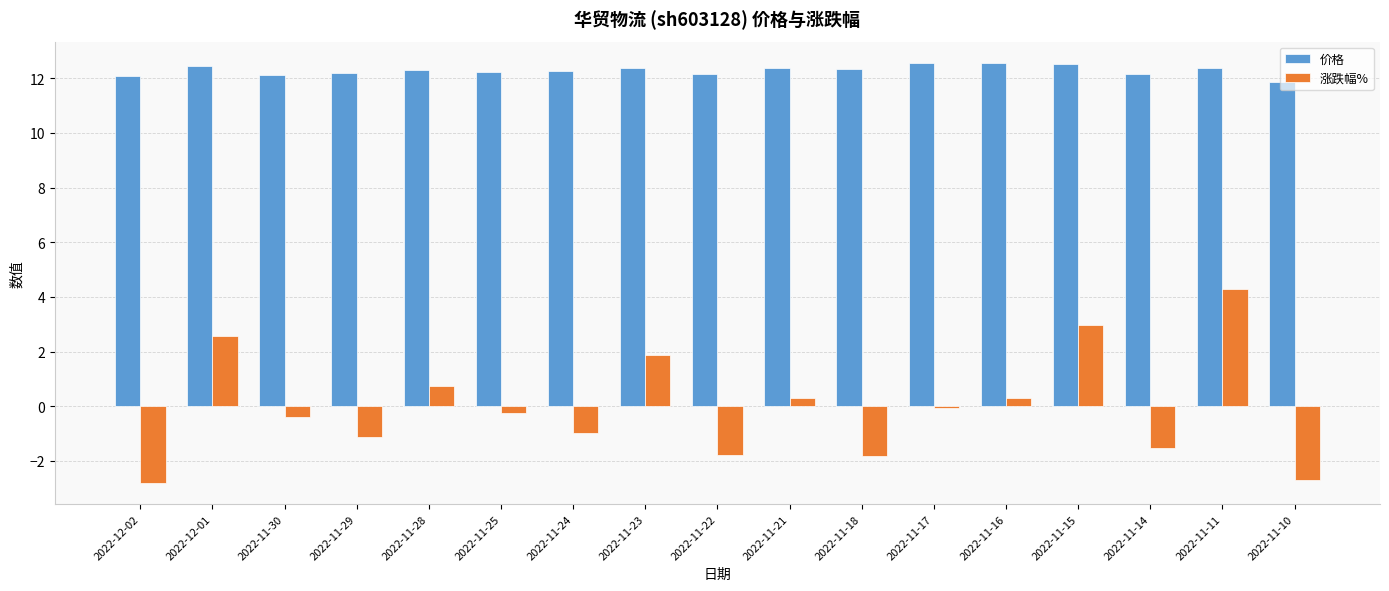

Are the bars grouped side by side (vs. stacked)?

Yes